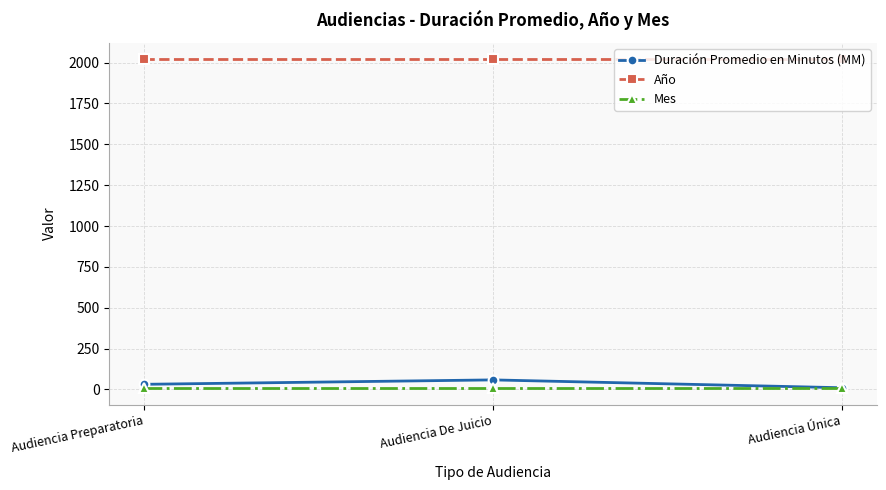

What is the minimum value for Año?

2021